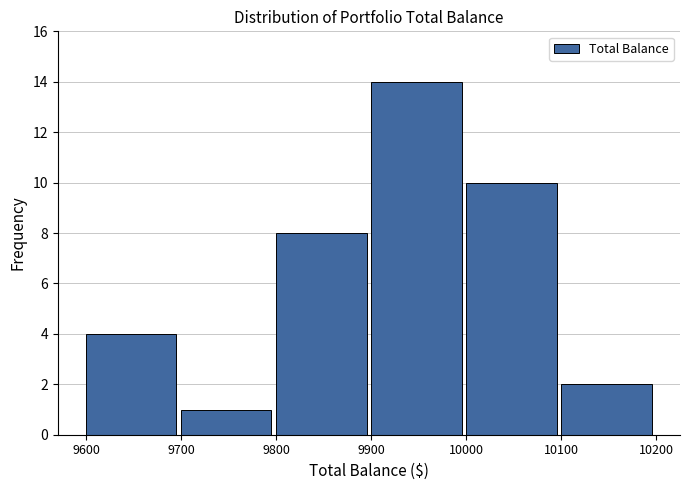

Which range on the x-axis has the tallest bar?

9900 to 10000